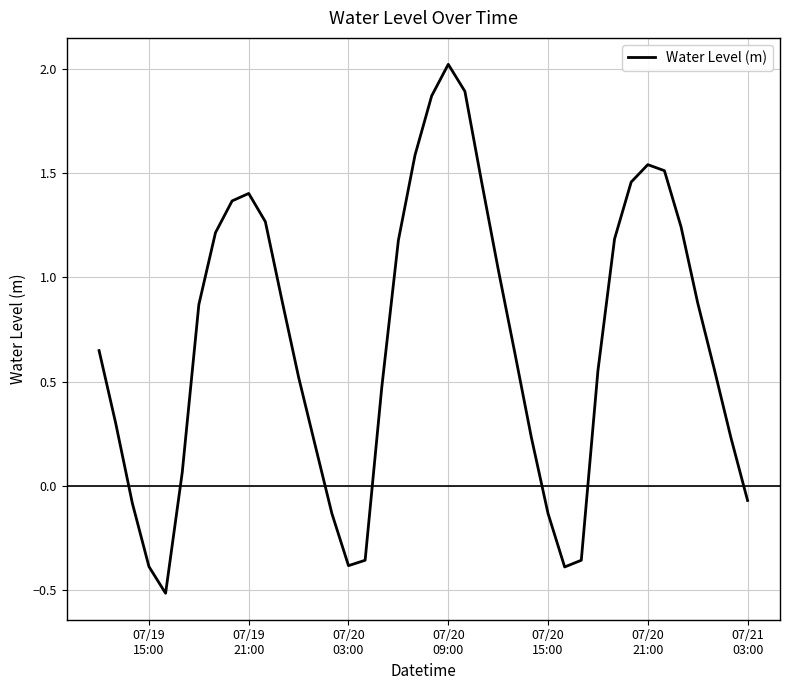

What is the smallest value displayed?

-0.5